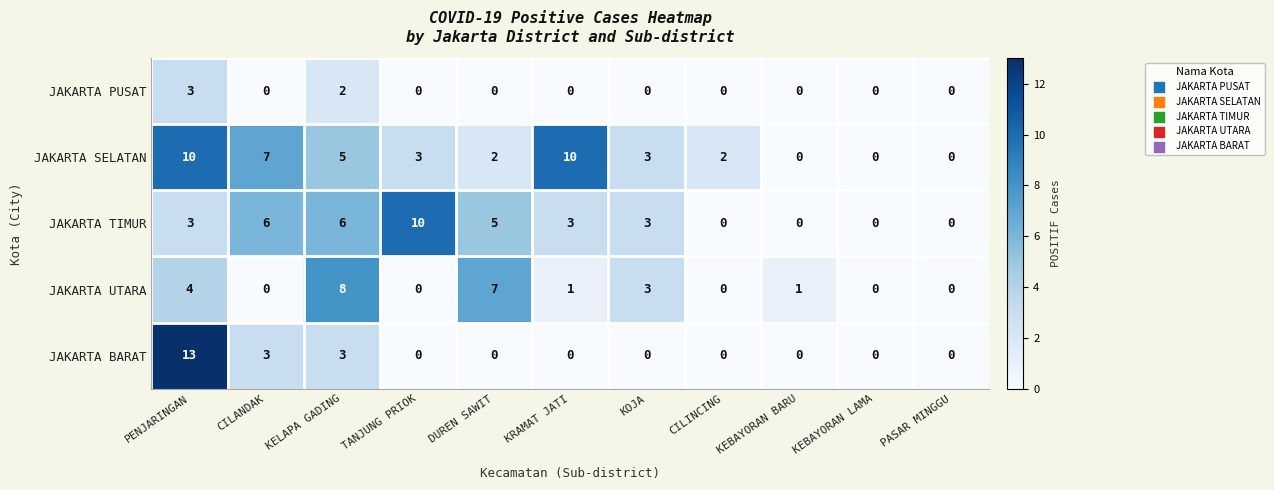

How many distinct data groups are displayed?

5